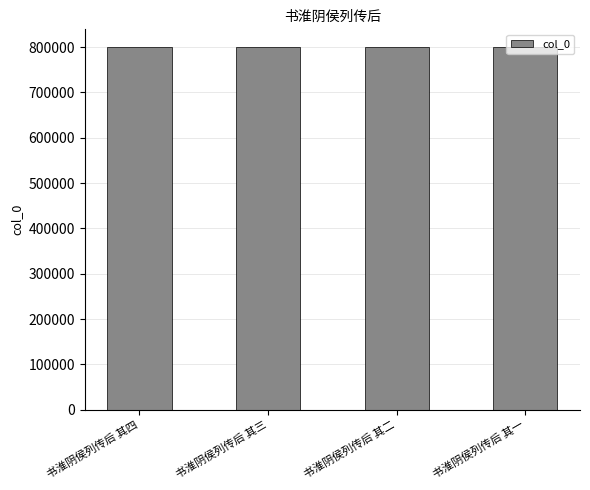

Approximately how many times larger is the value at 书淮阴侯列传后 其四 compared to 书淮阴侯列传后 其三?

1.0